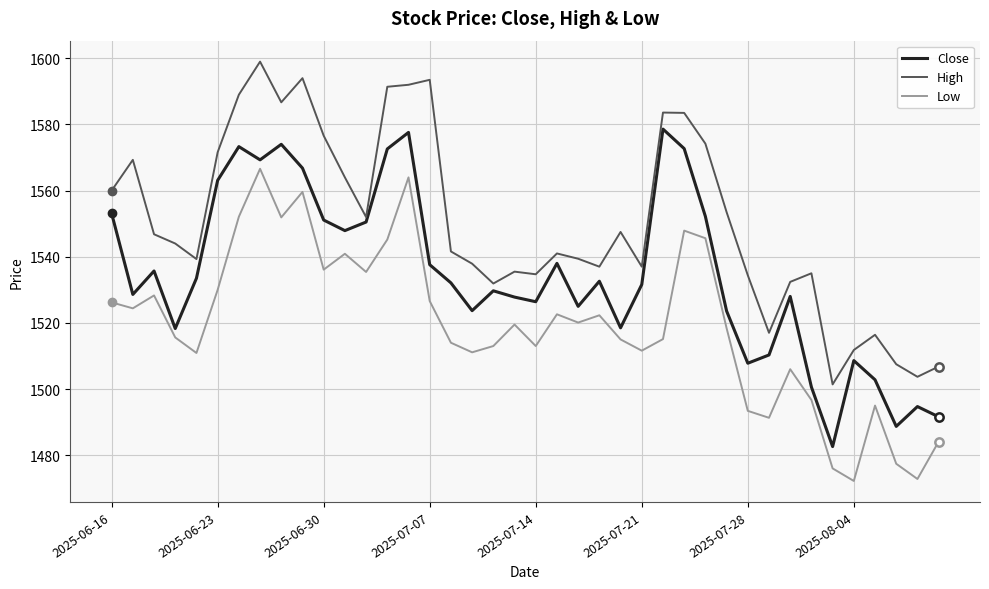

How many interior local valleys does the Close series have?

11